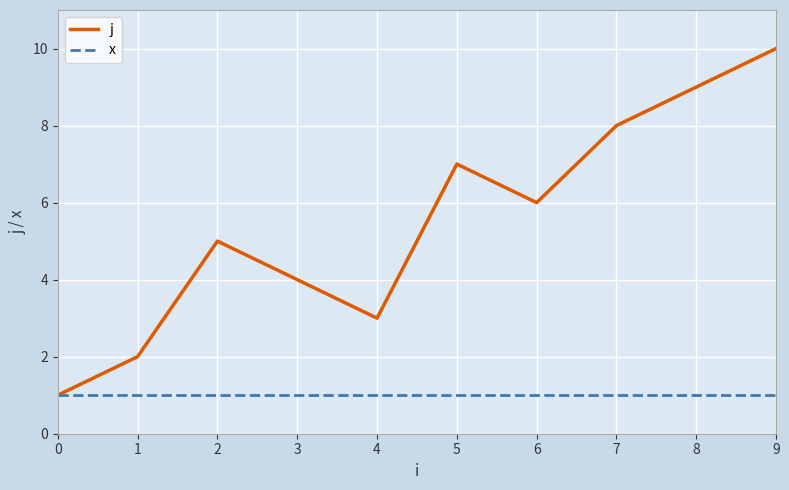

Is the value of j at 5 greater than the value of x at 0?

Yes